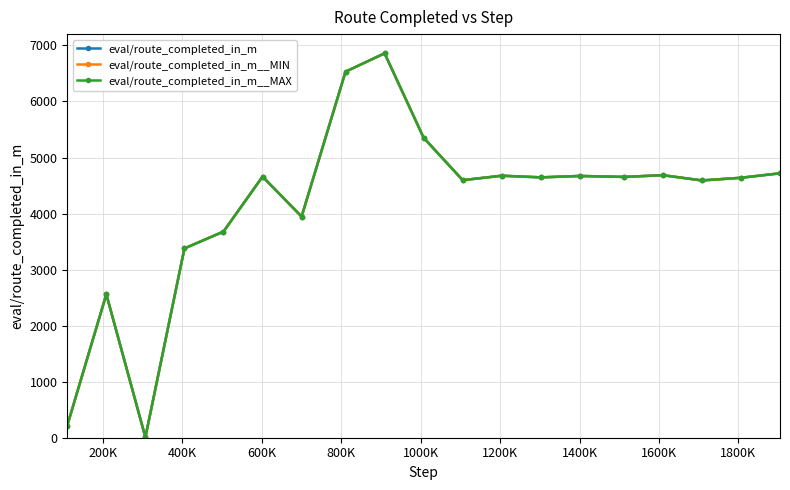

Does the chart have visible grid lines?

Yes